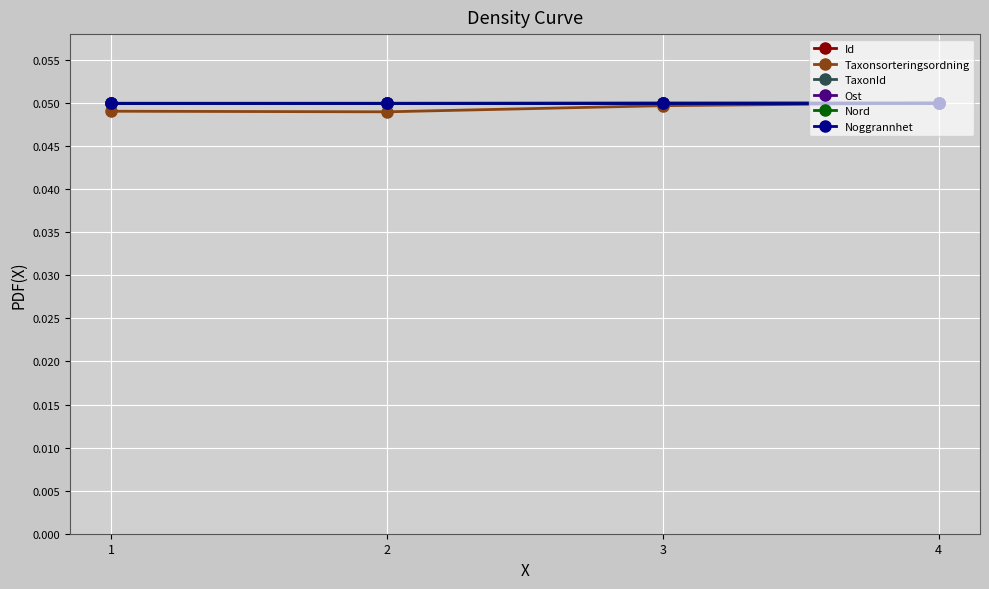

True or false: Taxonsorteringsordning and TaxonId intersect in this chart.

False